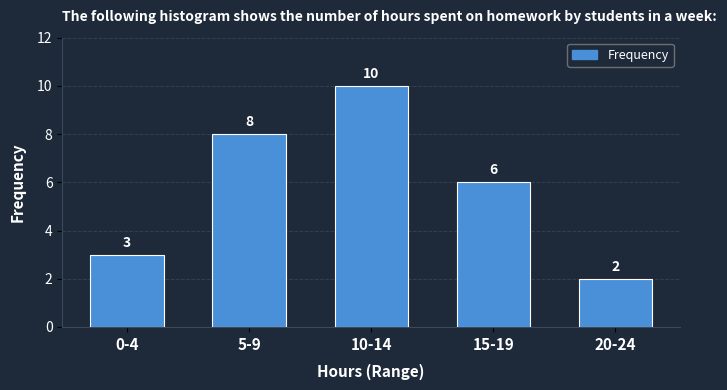

Reading right to left, extract all data points from this chart.

20-24=2	15-19=6	10-14=10	5-9=8	0-4=3